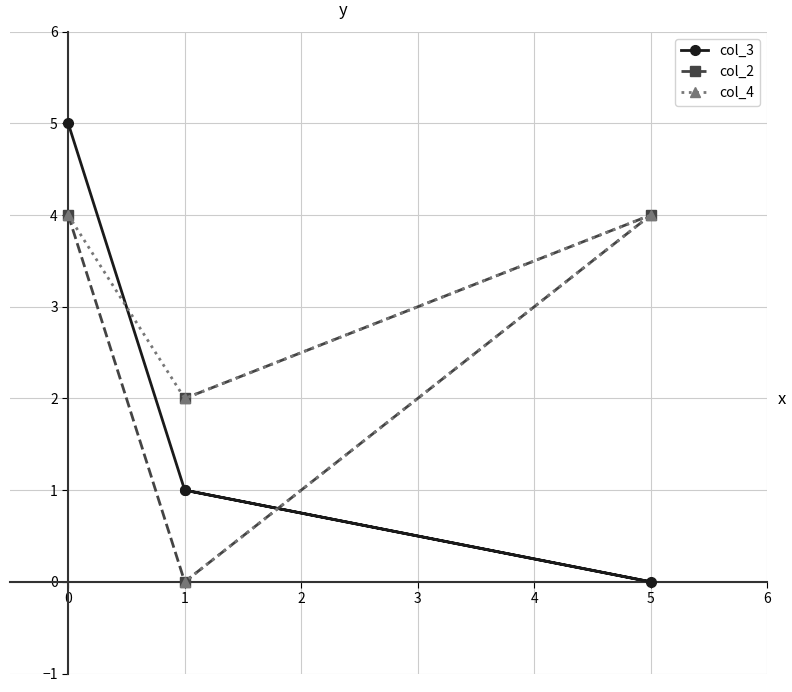

What is the sum of the col_2 values at 2 and 0?

2